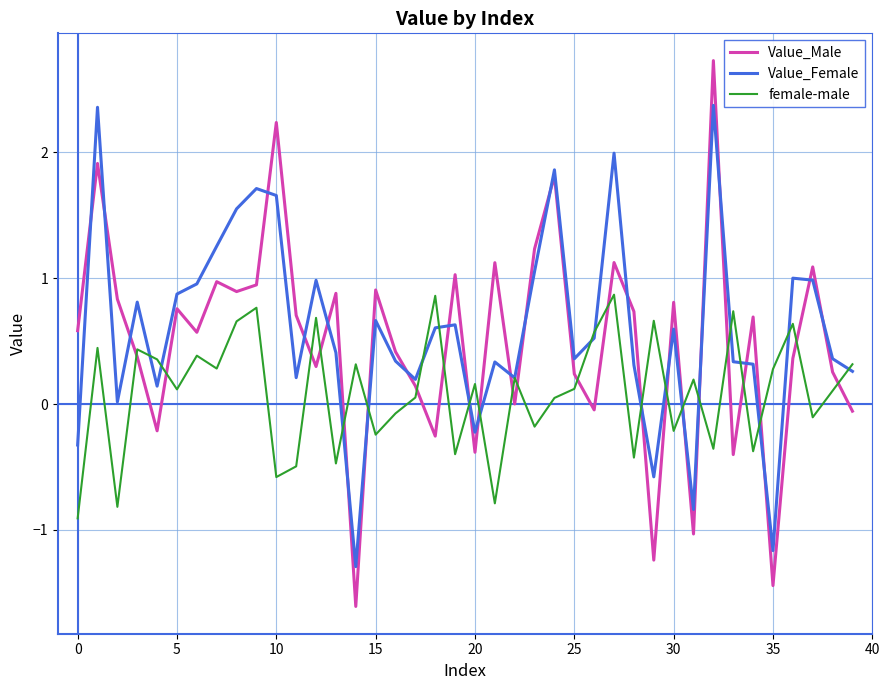

How many series are shown in this chart?

3